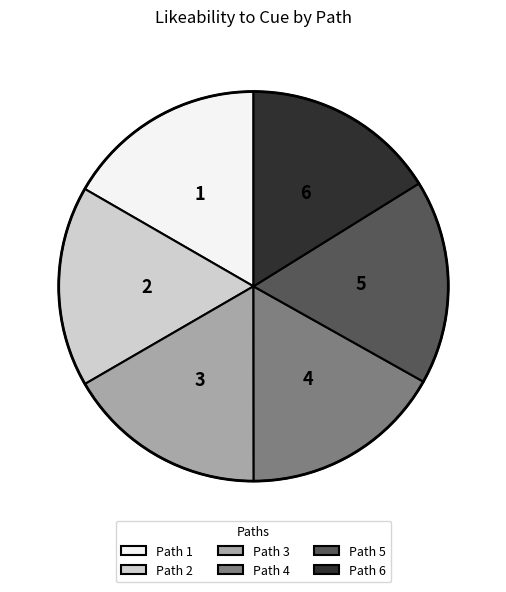

How many slices are in this pie chart?

6